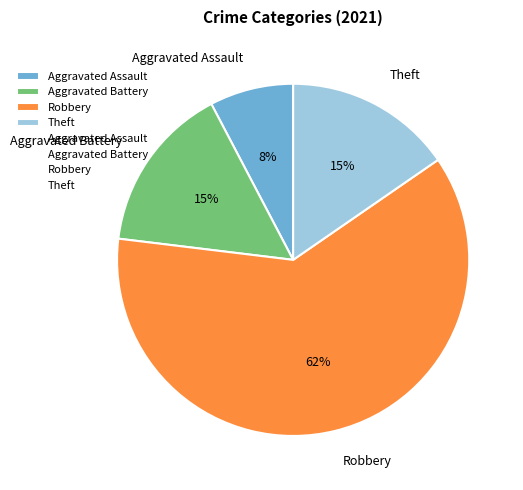

Which category has the biggest portion of the pie?

Robbery